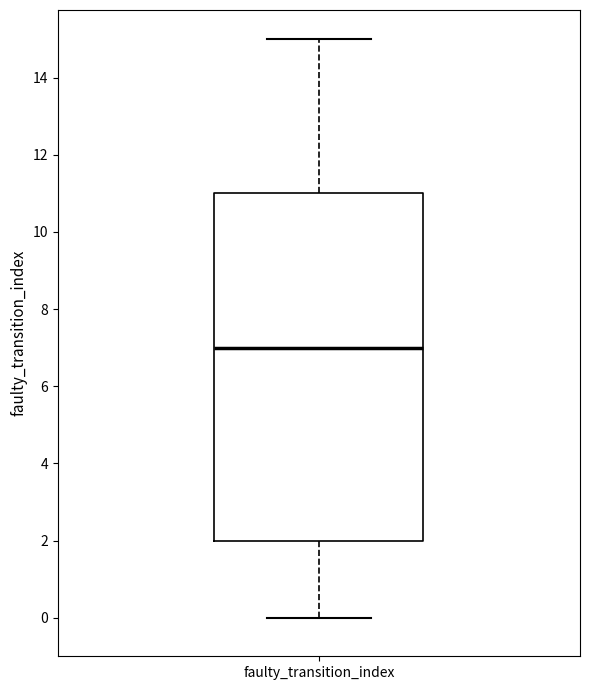

Where is the upper edge of the box for faulty_transition_index on the y-axis? The values are not printed on the chart, so give them approximately, as read against the axis.

11